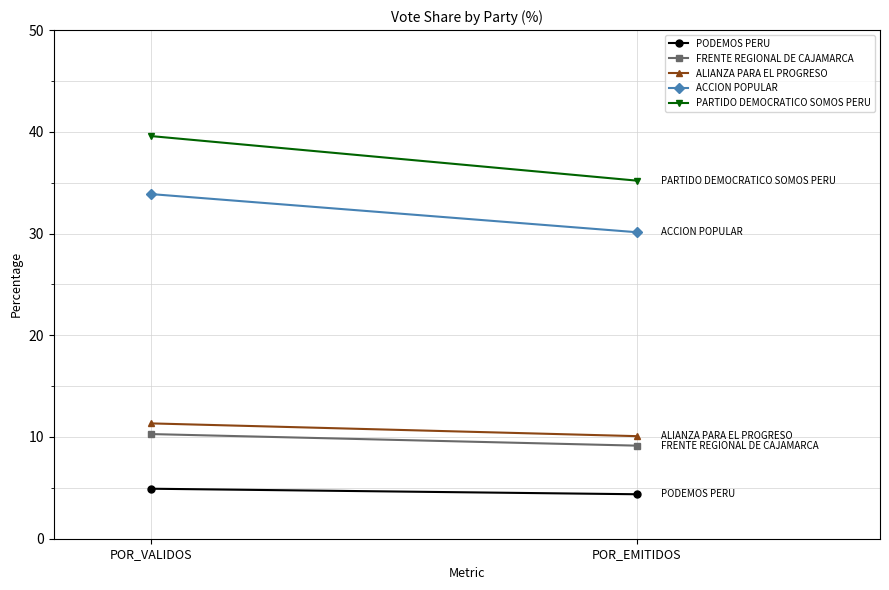

Rank the categories by PODEMOS PERU value from highest to lowest.

POR_VALIDOS, POR_EMITIDOS